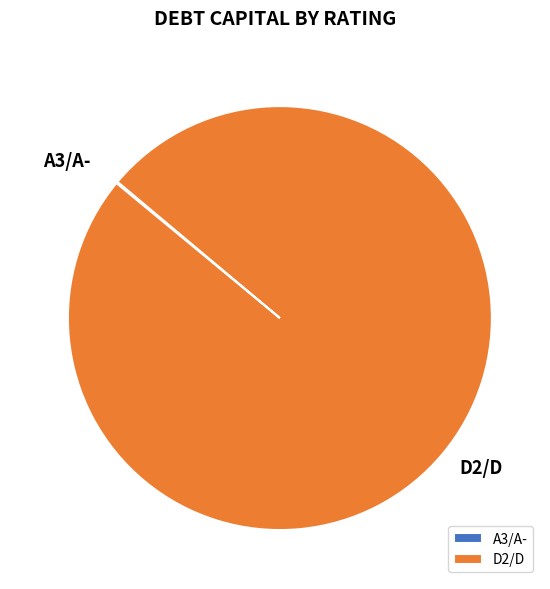

The D2/D slice represents 92% of the pie. True or false?

False